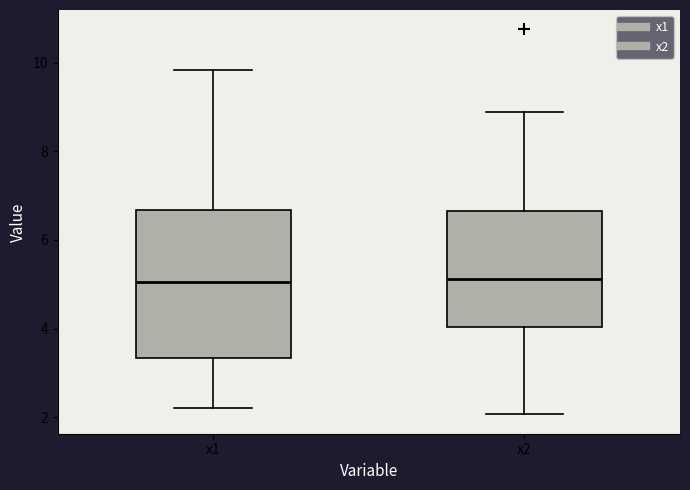

Comparing the boxes themselves (not the whiskers), which one is the tallest?

x1